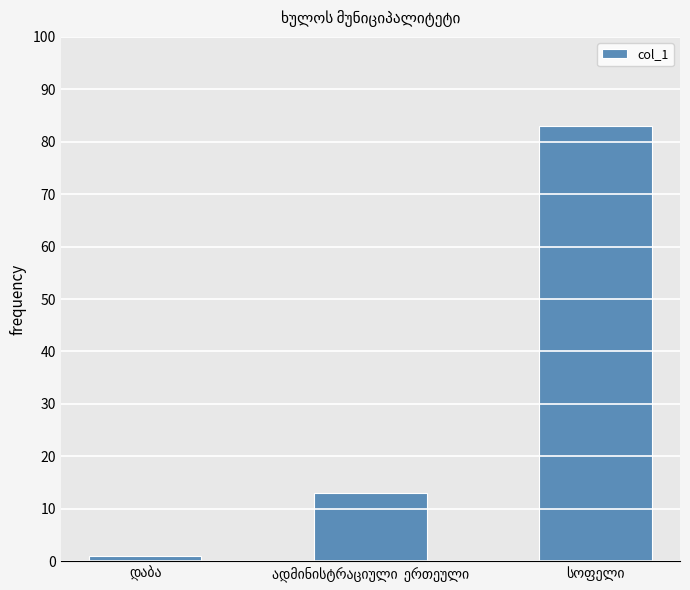

What is the greatest value displayed?

83